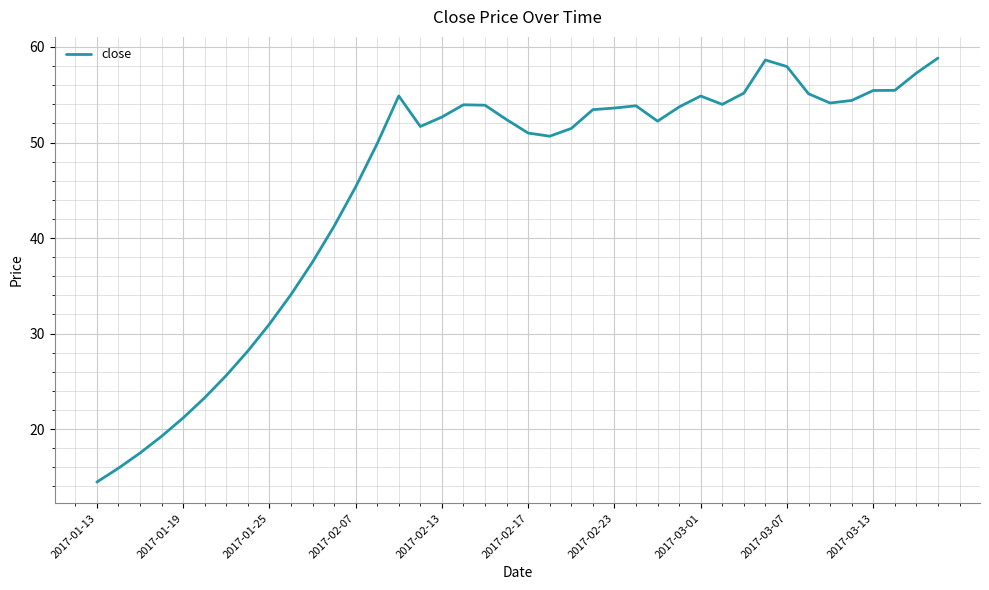

What is the greatest value displayed?

58.8